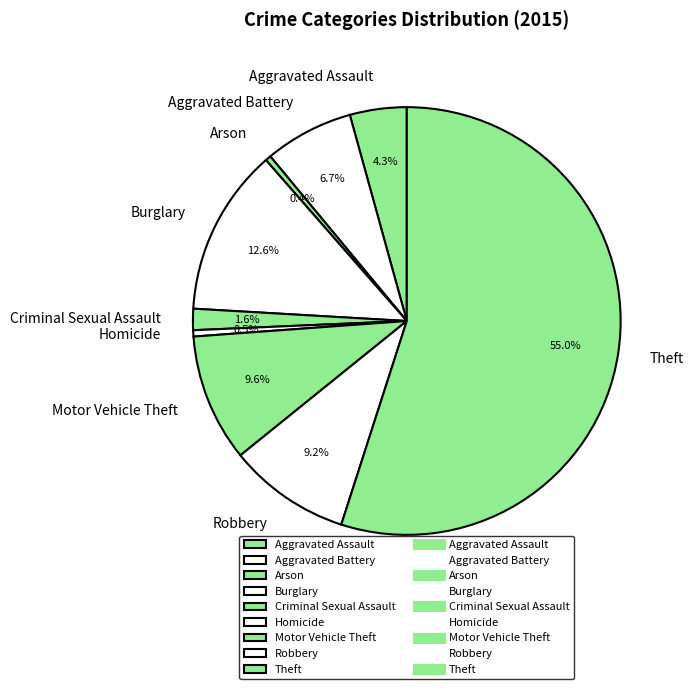

Which slice is the largest?

Theft